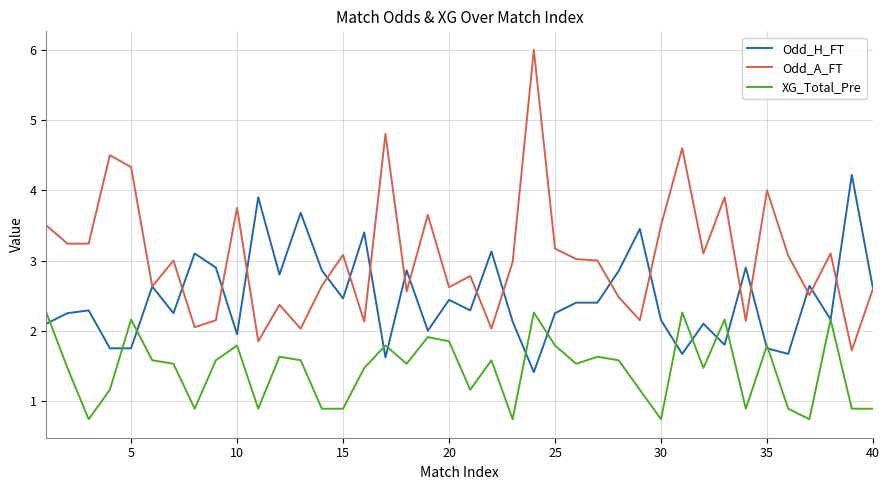

True or false: XG_Total_Pre and Odd_A_FT cross at least once.

False